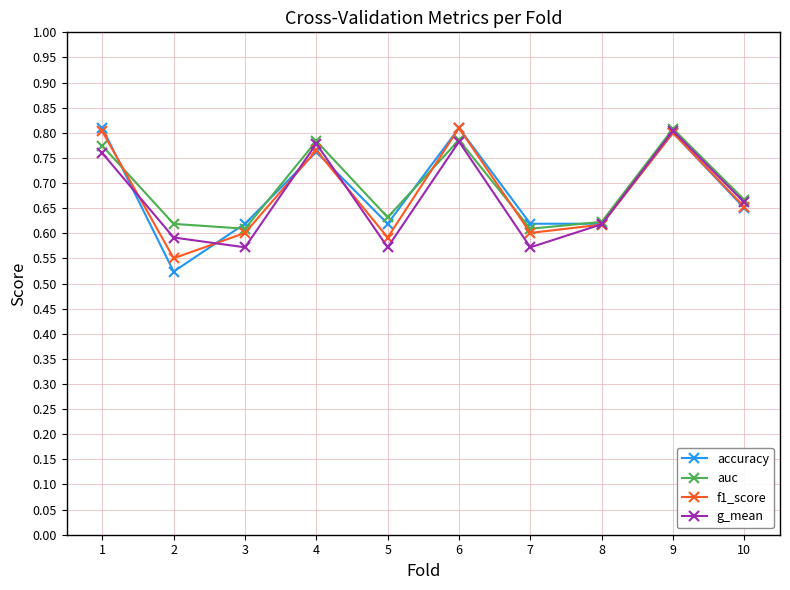

How many categories are shown in the chart?

10